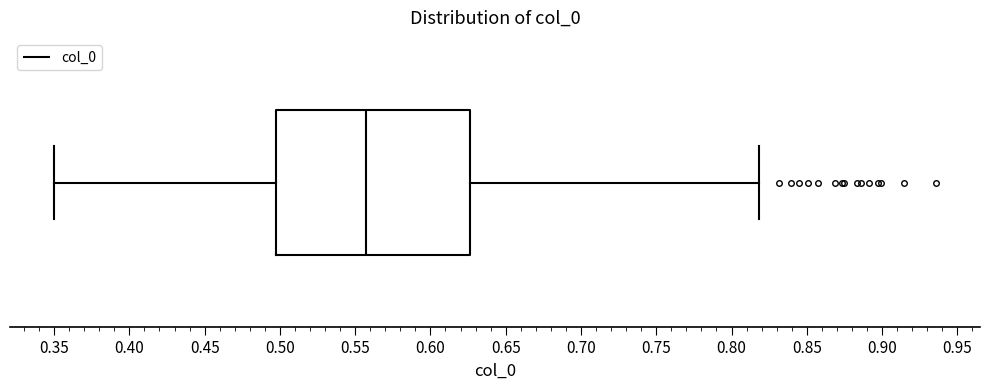

Where does the right whisker of the box end on the x-axis? The values are not printed on the chart, so give them approximately, as read against the axis.

0.820